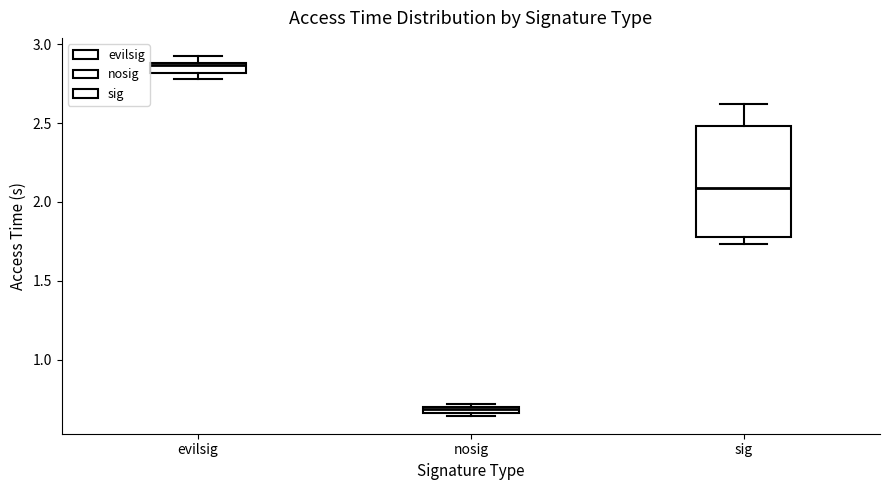

Where is the upper edge of the box for evilsig on the y-axis? The values are not printed on the chart, so give them approximately, as read against the axis.

2.90